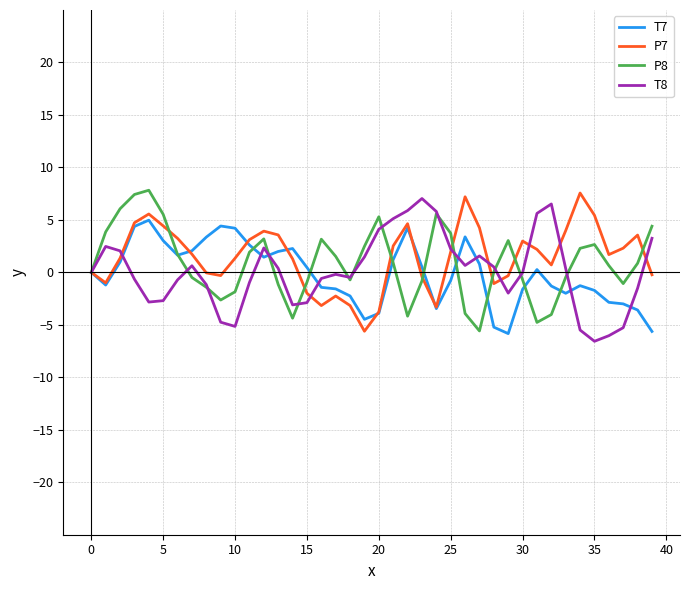

How many lines are shown in the chart?

4